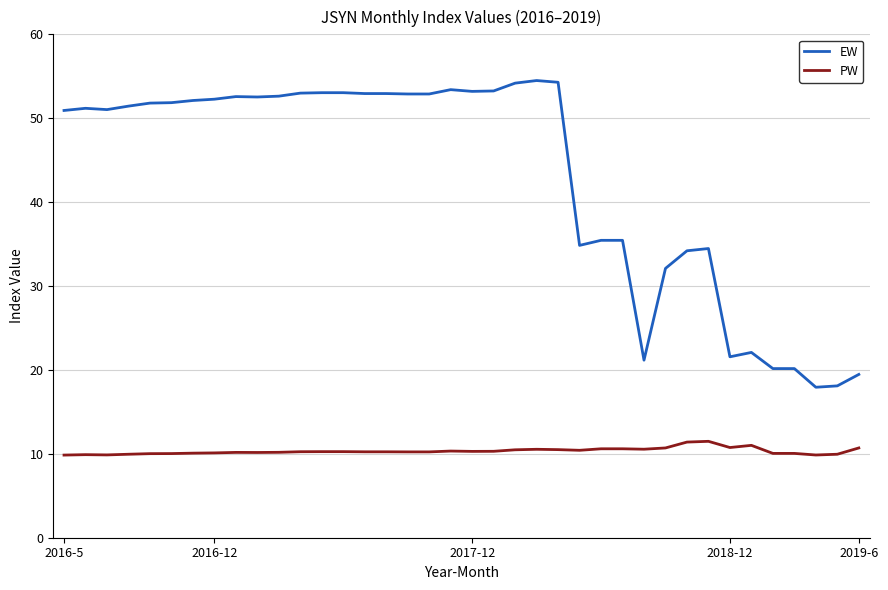

Rank the series by their average value, from highest to lowest.

EW, PW